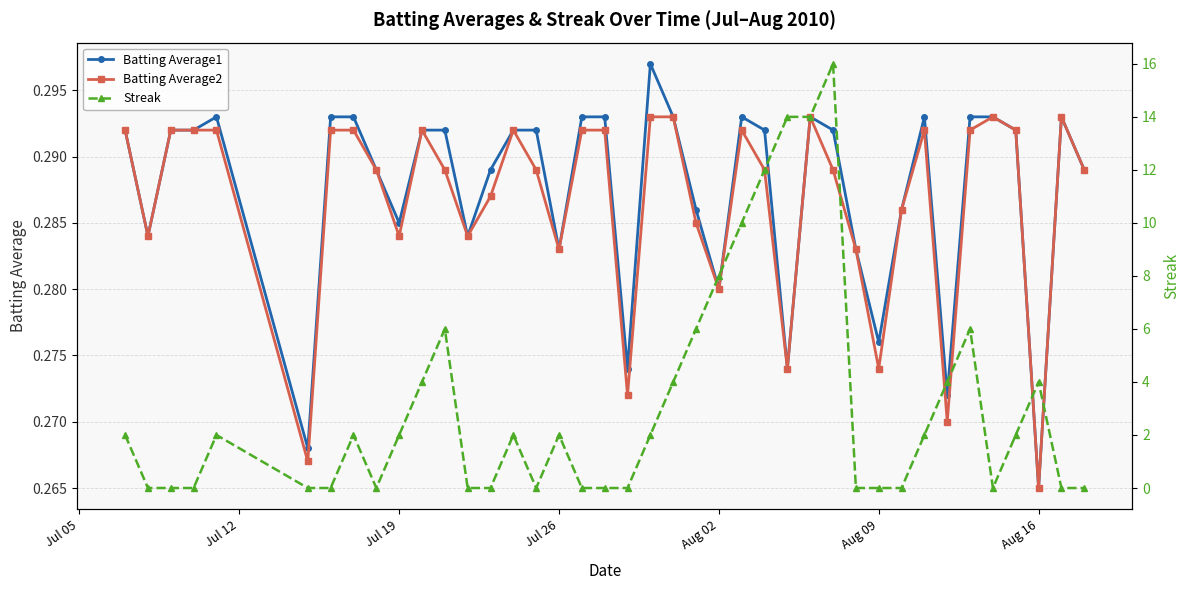

The value of Batting Average1 at Jul 19 is 0.1. True or false?

False